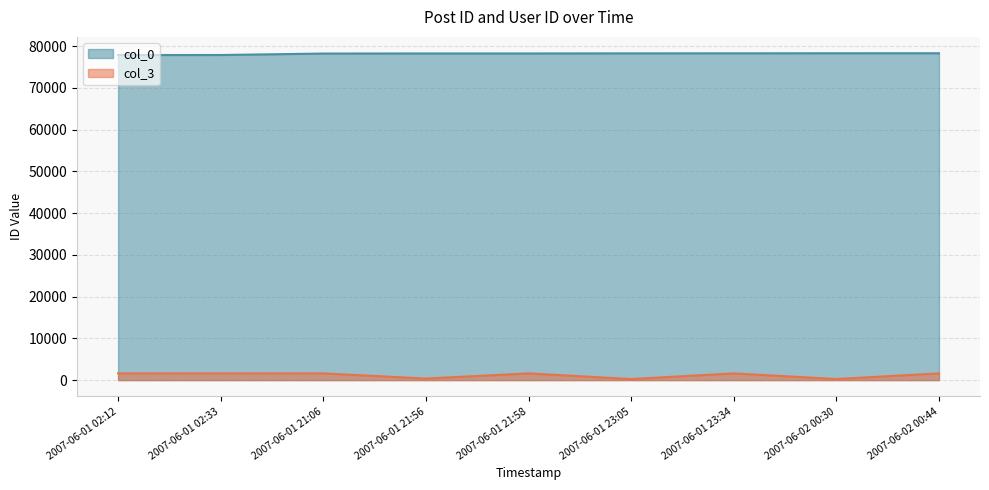

Is it true that col_0 equals 45511 at 2007-06-01 21:56?

False